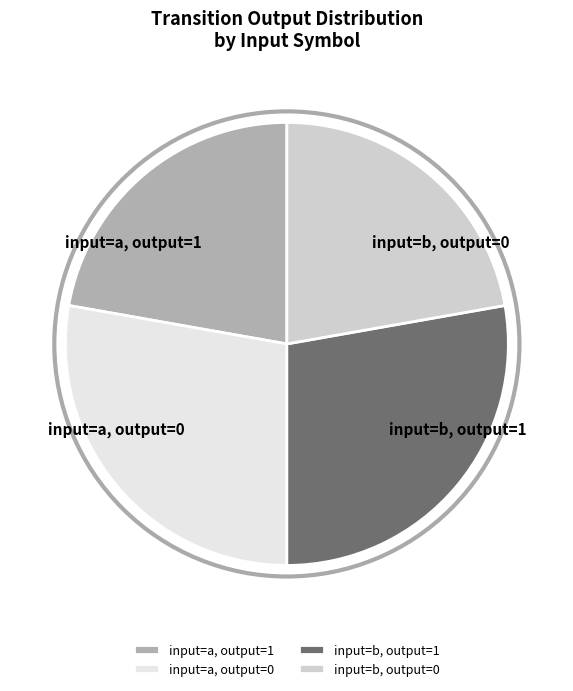

Between input=a, output=1 and input=a, output=0, which is larger?

input=a, output=0